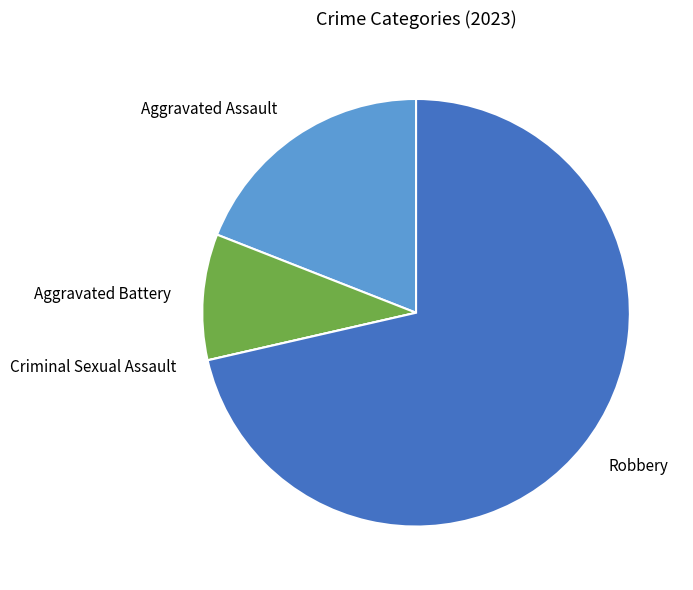

What is the majority slice?

Robbery